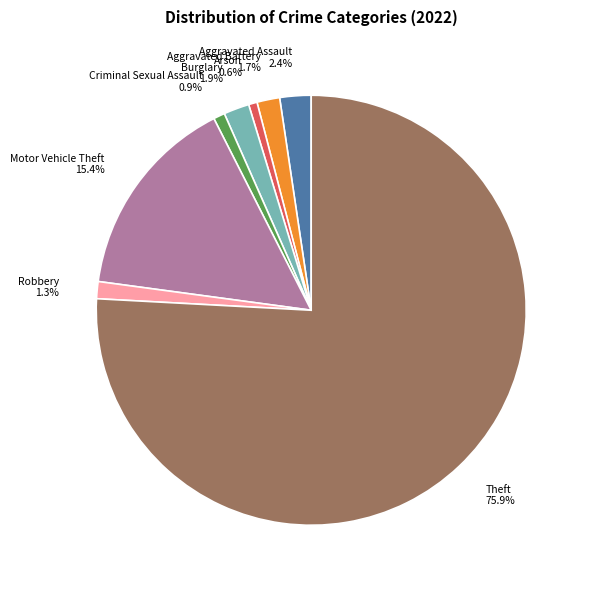

Which category has the biggest portion of the pie?

Theft